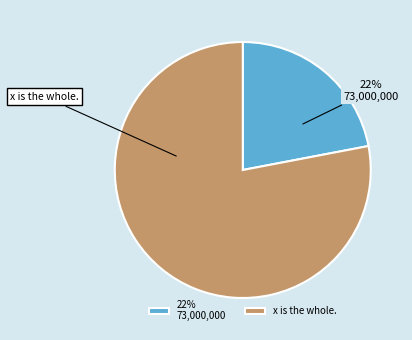

The x is the whole. slice represents 89% of the pie. True or false?

False